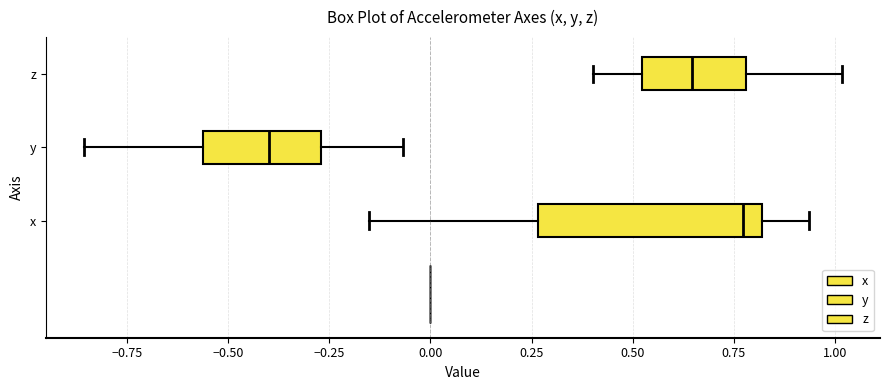

Where does the left whisker of the box for y end on the x-axis? The values are not printed on the chart, so give them approximately, as read against the axis.

-0.85